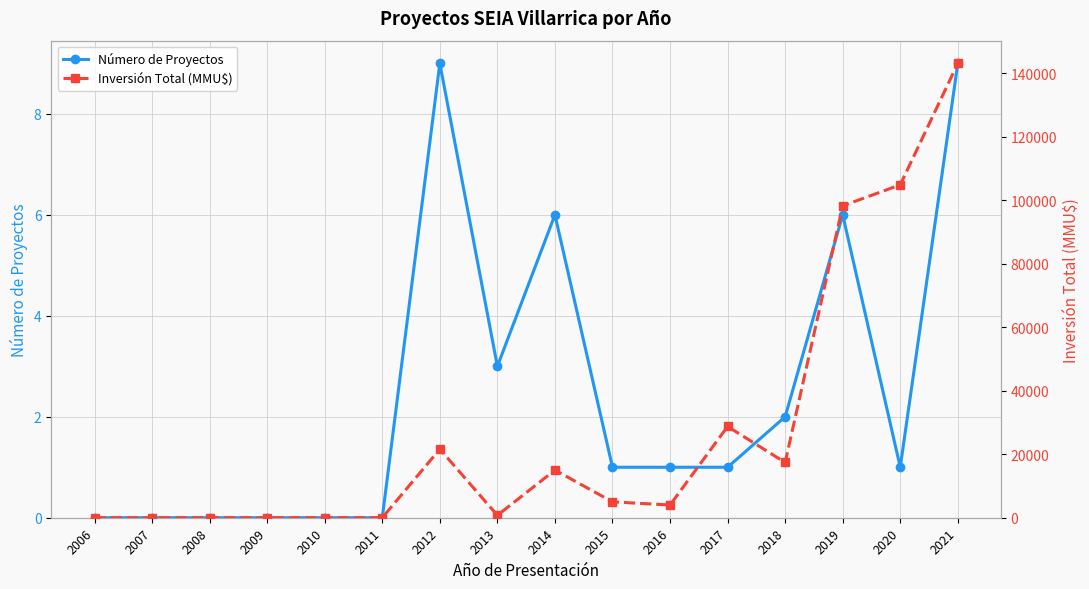

Does the chart have visible grid lines?

Yes